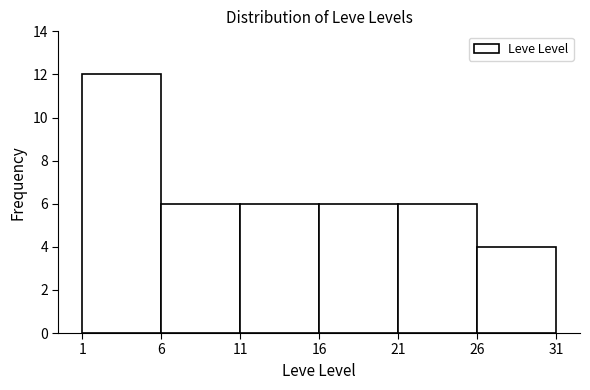

What is the height of the bar covering 16 to 21 on the x-axis? The values are not printed on the chart, so give them approximately, as read against the axis.

6